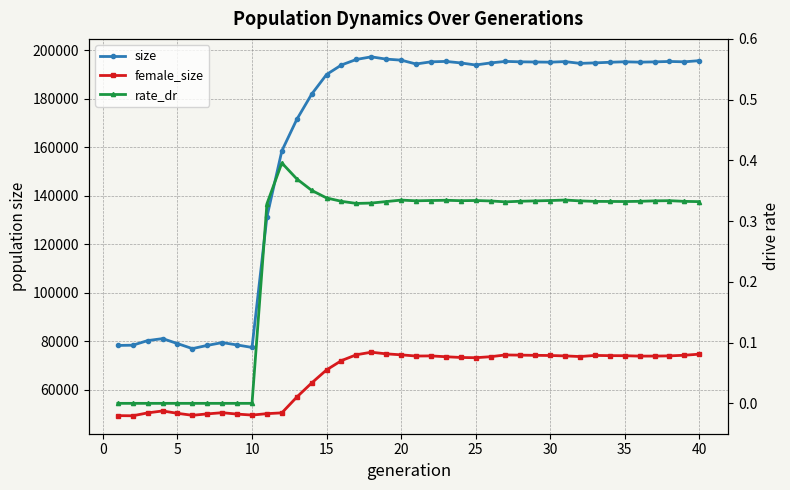

The value of size at 15 is 75349.3. True or false?

False